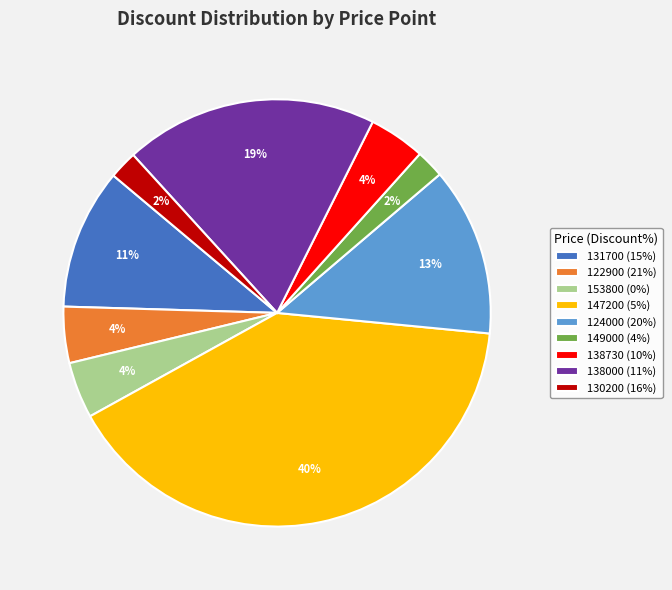

Is the sum of 138730 (10%) and 130200 (16%) greater than half?

No